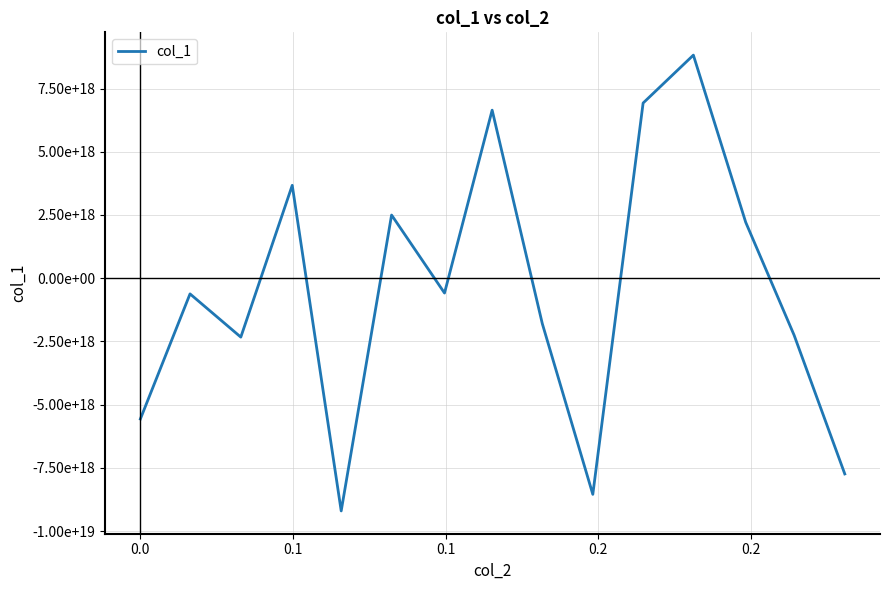

Is this an area chart (filled region under the line)?

No